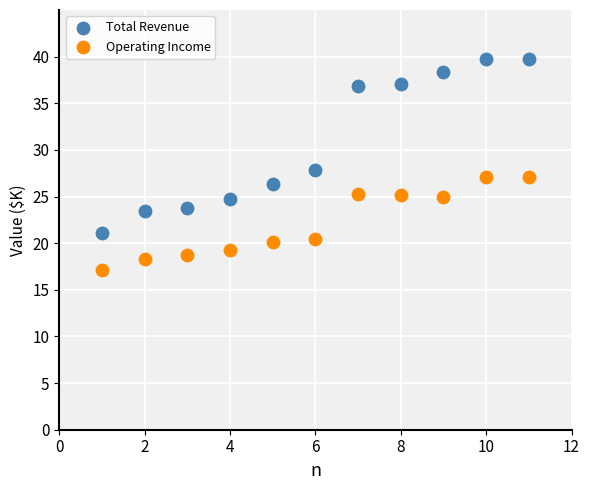

Which series contains the highest Y value?

Total Revenue